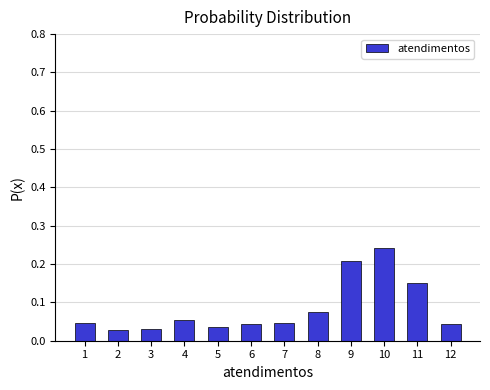

How many values are between 0 and 1?

12